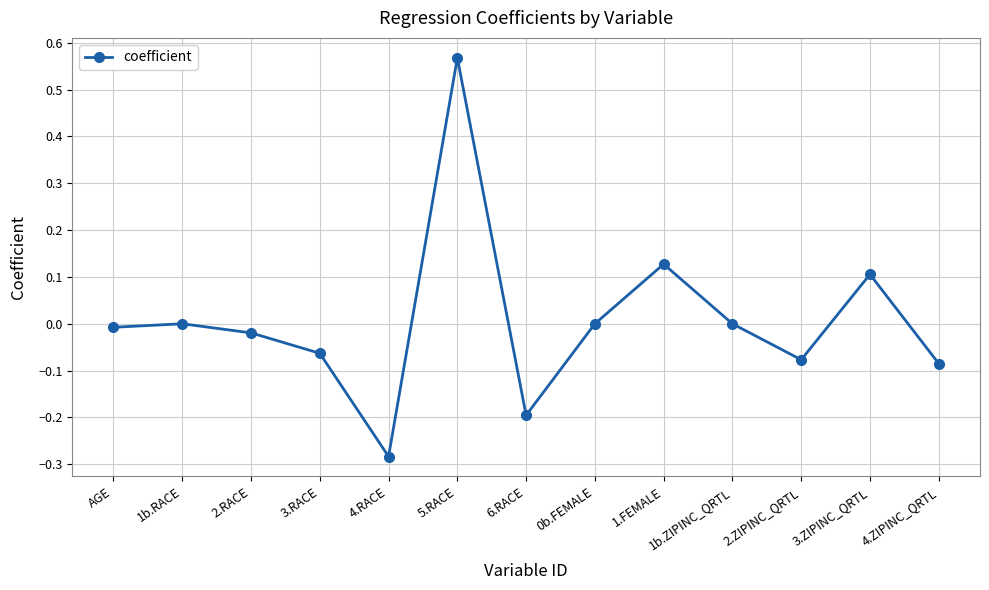

How many lines are shown in the chart?

1